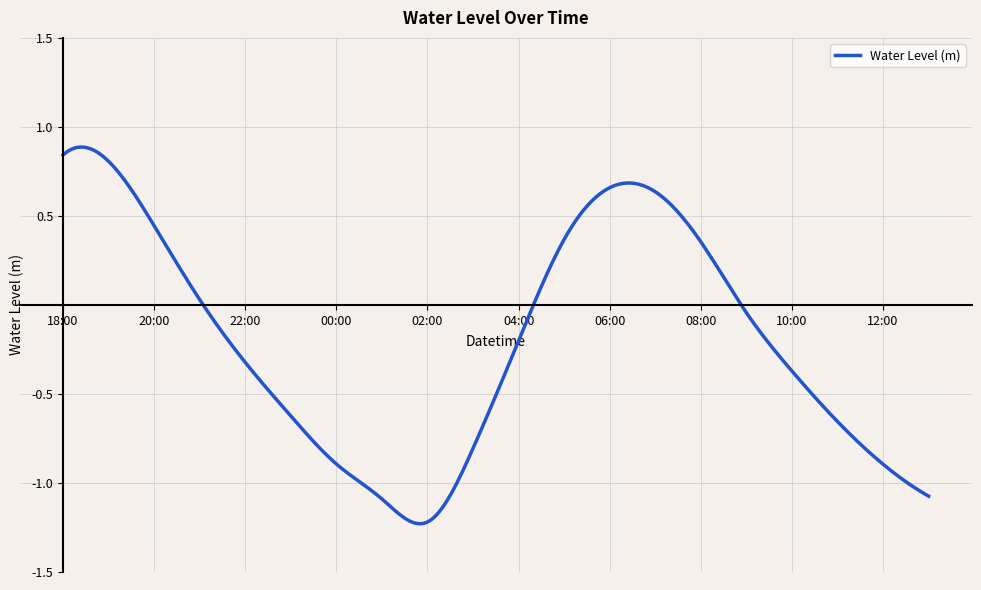

What is the difference between the maximum and minimum values?

2.1